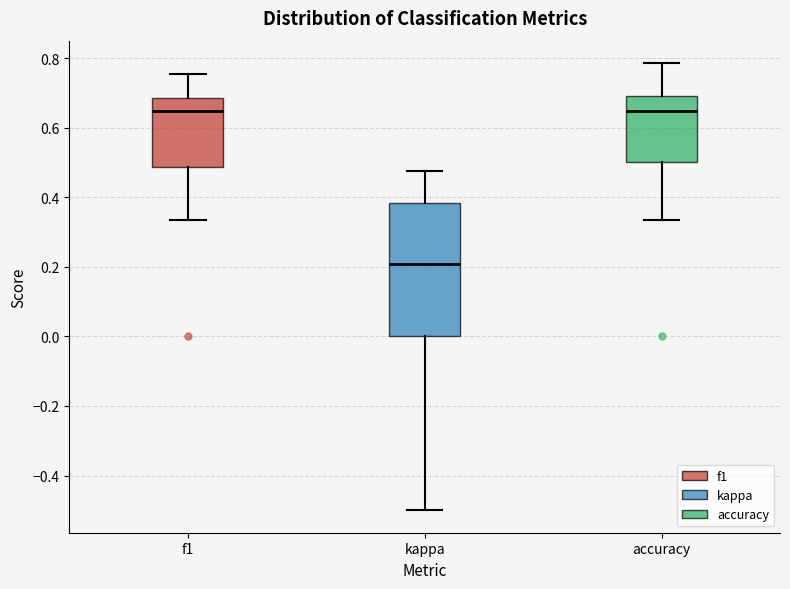

Where does the median line of the box for kappa sit on the y-axis? The values are not printed on the chart, so give them approximately, as read against the axis.

0.20